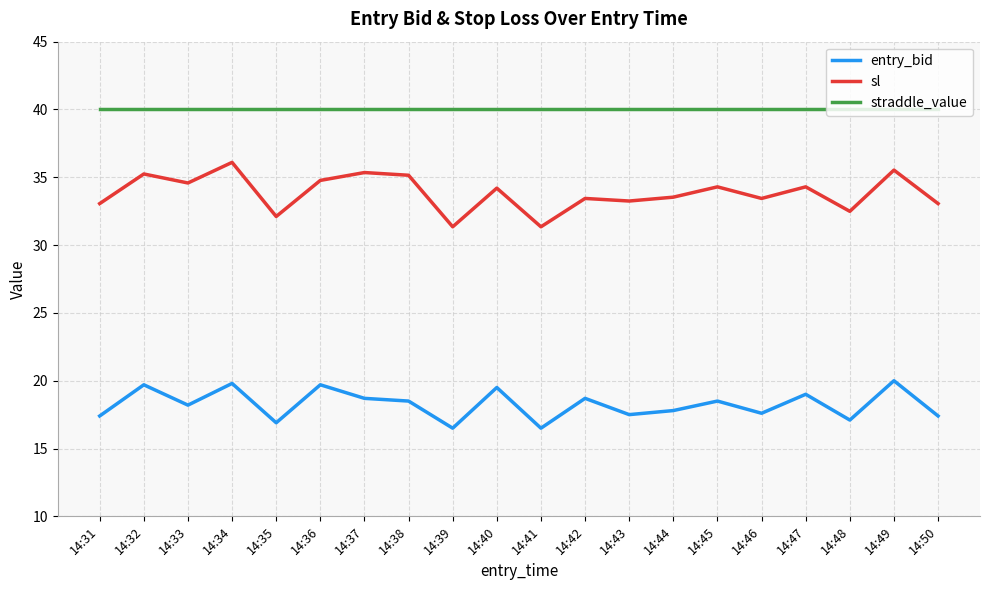

What is the lowest value of the entry_bid series?

16.5